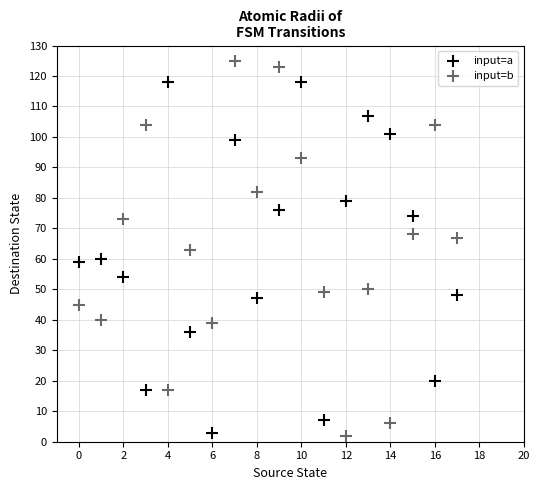

Across all data points, what is the range of Y values (max minus min)?

123